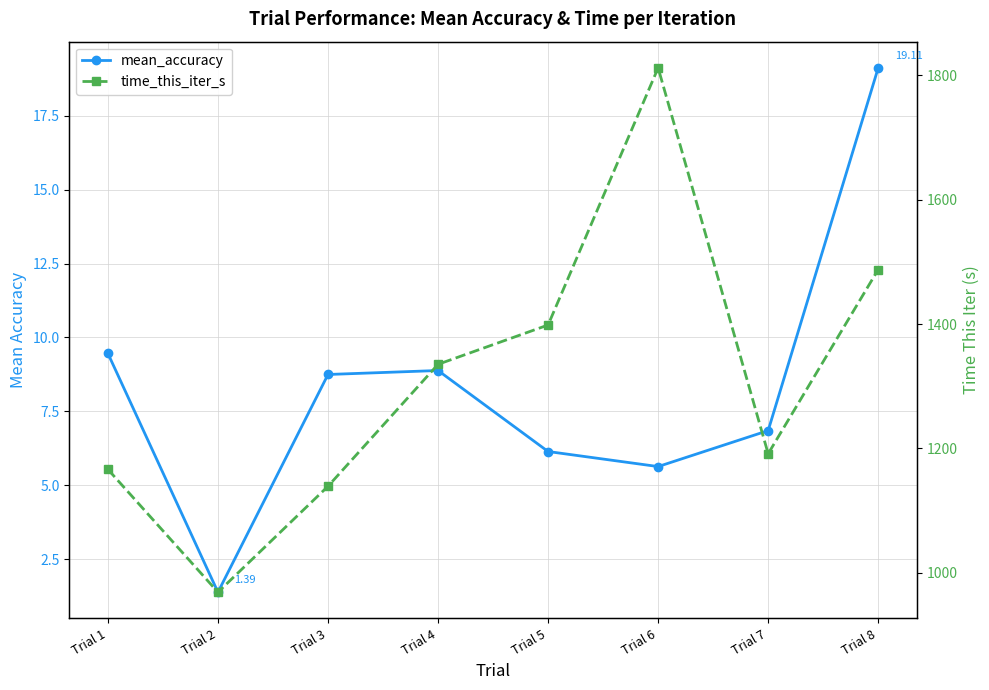

What value does the time_this_iter_s series have at Trial 5?

1398.4